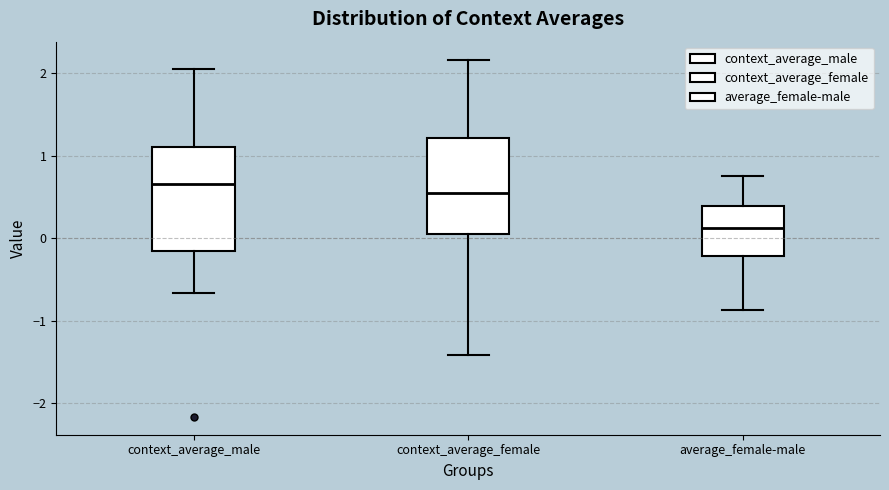

Where is the lower edge of the box for context_average_female on the y-axis? The values are not printed on the chart, so give them approximately, as read against the axis.

0.0